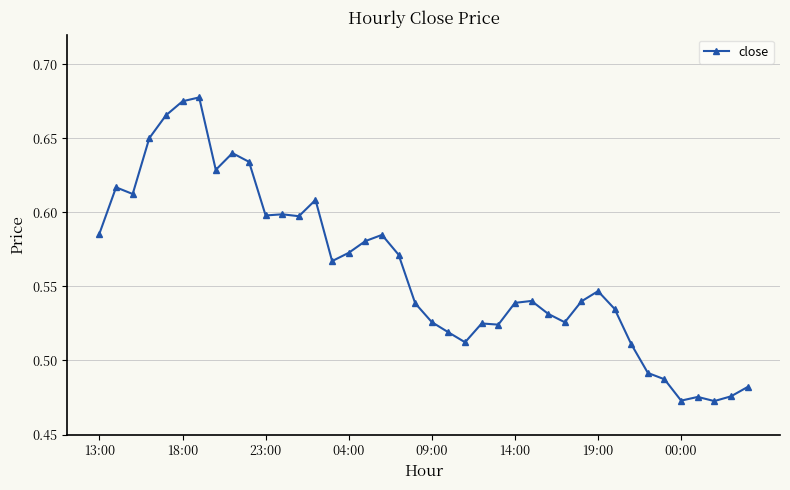

Count the values in the range 0 to 1.

40